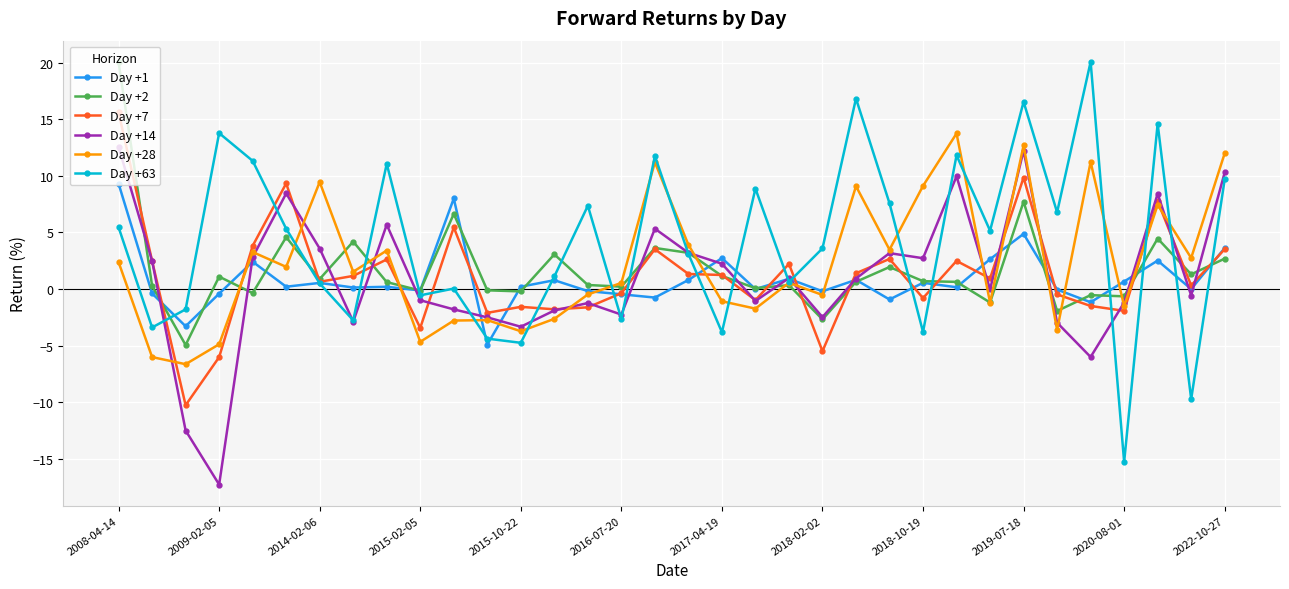

What is the difference between the maximum and minimum values in the Day +28 series?

20.4